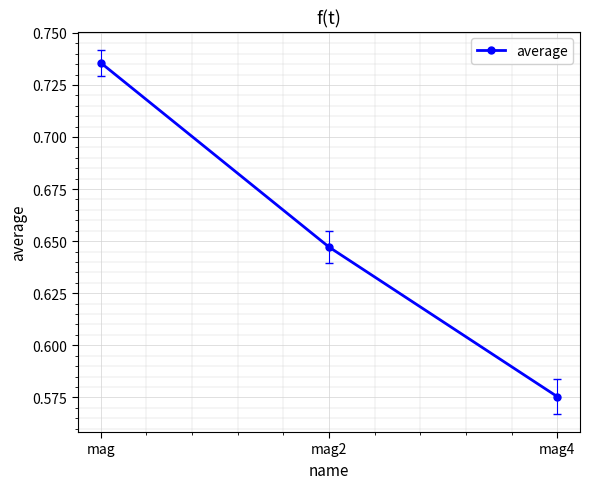

What is the label of the 2nd point from the right?

mag2